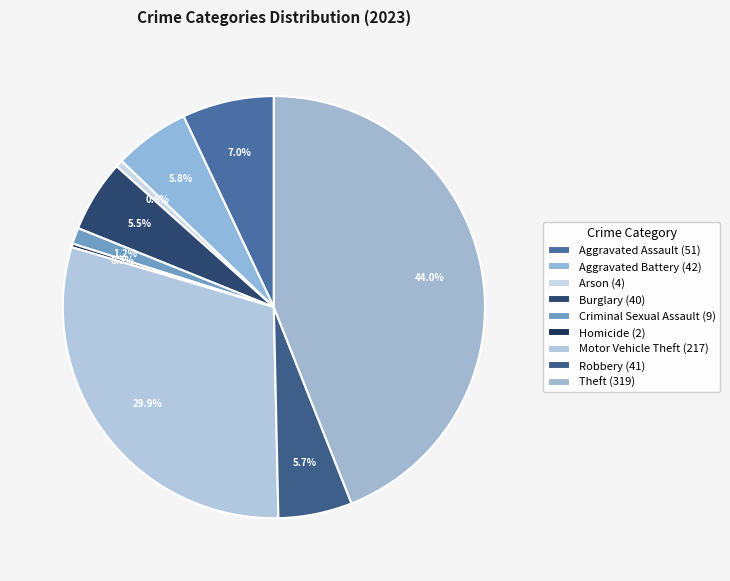

What percentage is the Arson slice, to the nearest percent?

1%